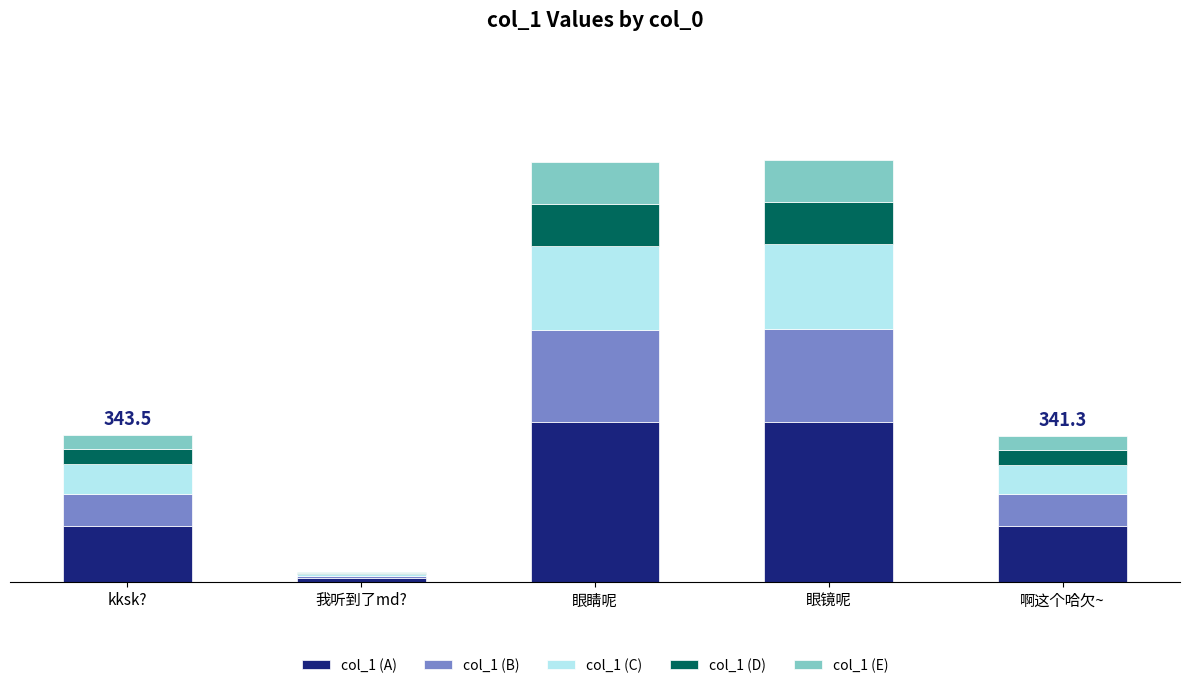

Rank the series by their maximum value, from highest to lowest.

col_1 (A), col_1 (B), col_1 (C), col_1 (D), col_1 (E)